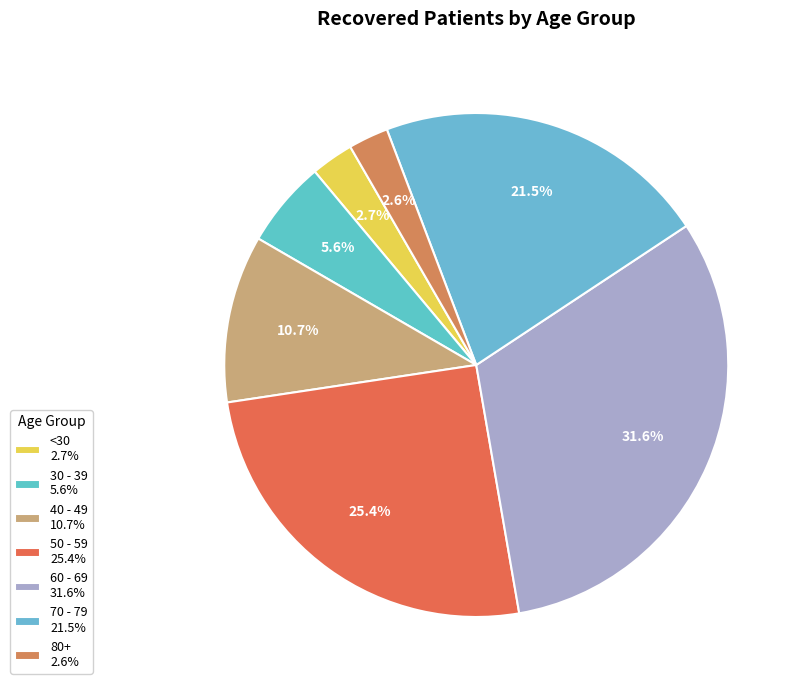

Does any single category account for the majority?

No